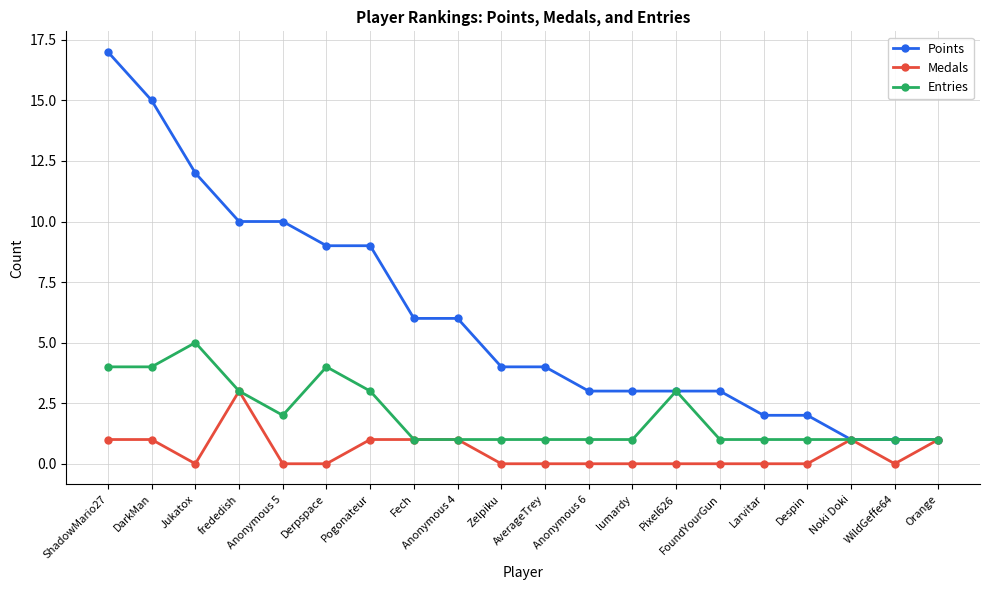

Which category has the highest value in the Medals series?

frededish